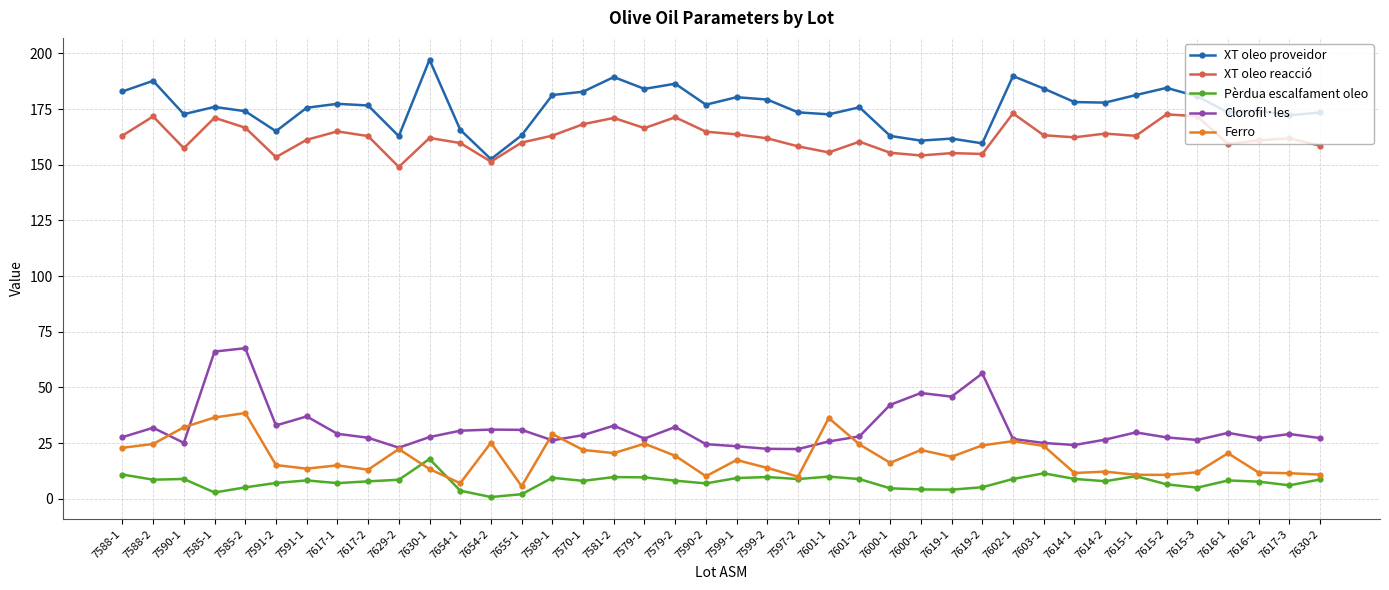

What is the maximum value for XT oleo proveidor?

197.2